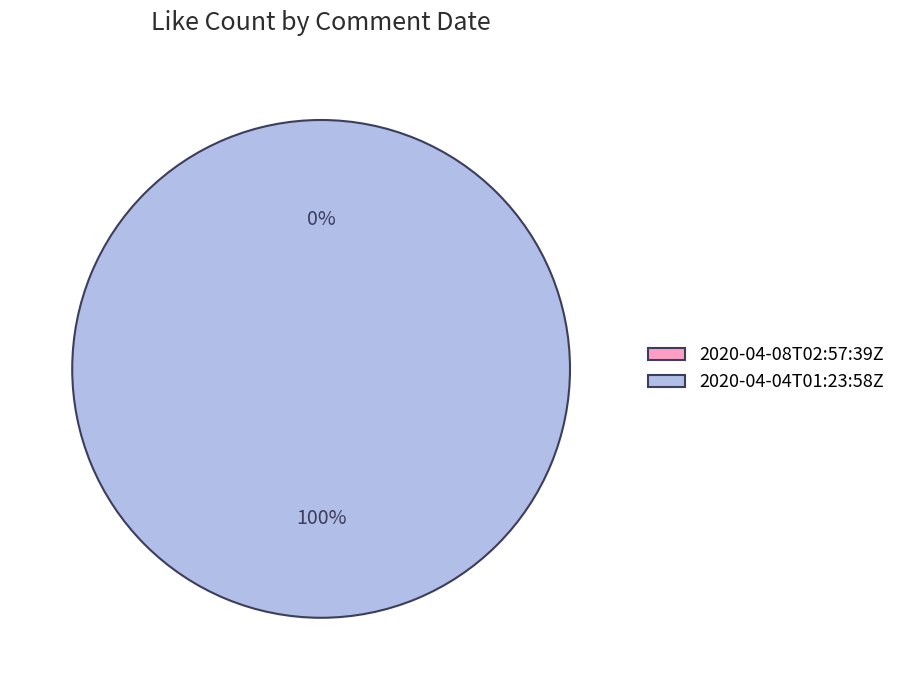

Which slice represents more than half of the pie?

2020-04-04T01:23:58Z